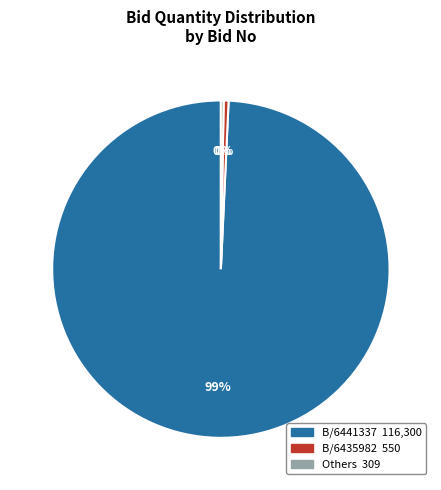

Is there any slice that represents more than half of the pie?

Yes